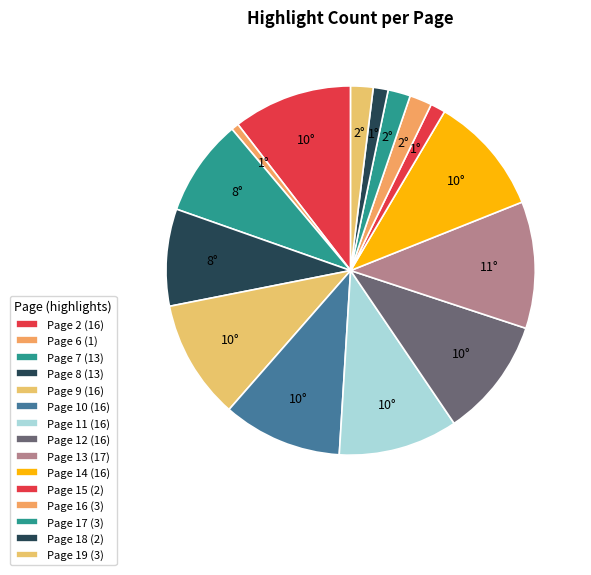

How many segments does this pie chart have?

15